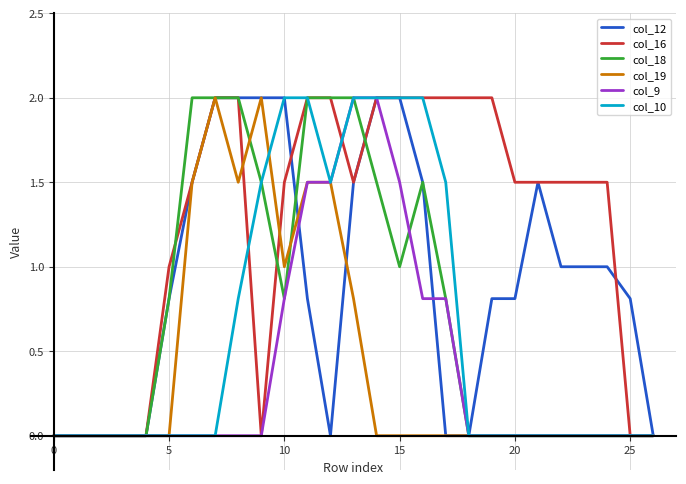

What is the maximum value for col_9?

2.0